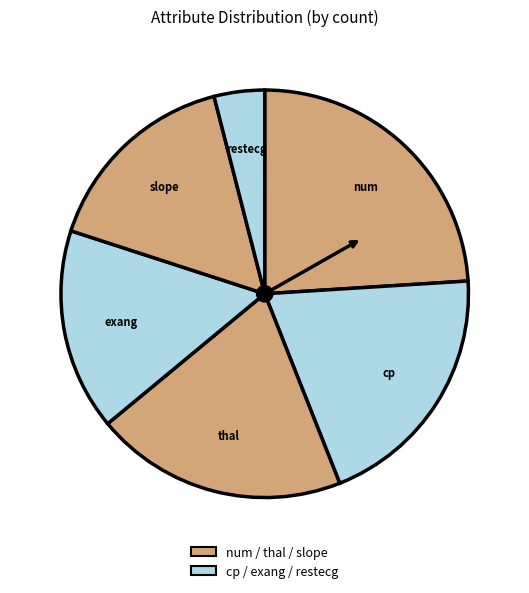

How many segments does this pie chart have?

6